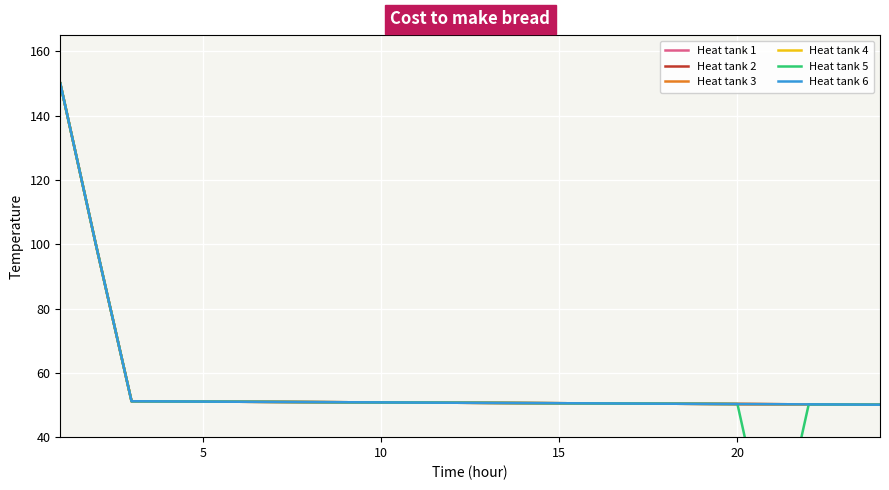

What is the smallest value displayed?

0.3